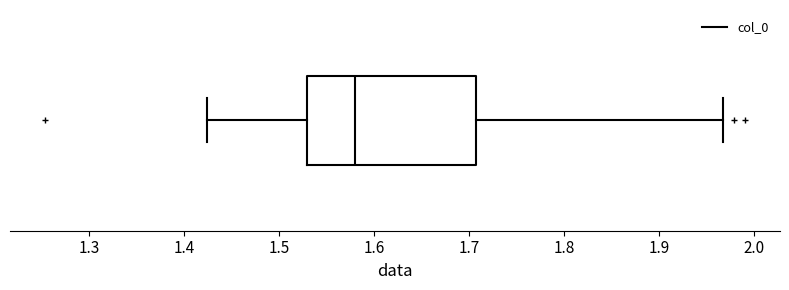

Read this box plot against the x-axis: the position of the median line, the range covered by the box, and the ends of both whiskers. The values are not printed on the chart, so give them approximately, as read against the axis.

median 1.58, box 1.53 to 1.71, whiskers 1.42 to 1.97